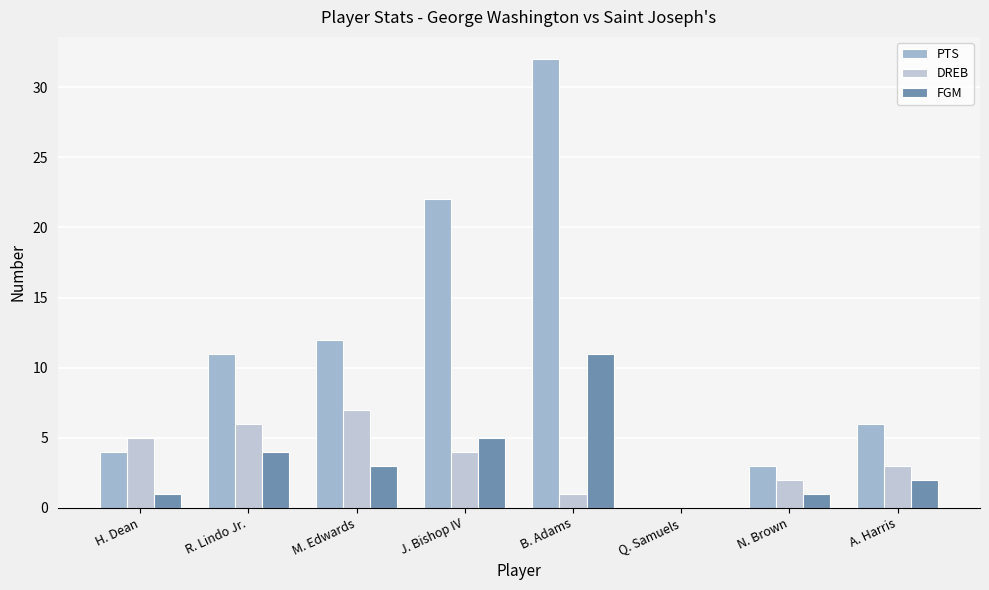

Reading right to left, list all the values displayed in this chart.

PTS: 6	3	0	32	22	12	11	4
DREB: 3	2	0	1	4	7	6	5
FGM: 2	1	0	11	5	3	4	1